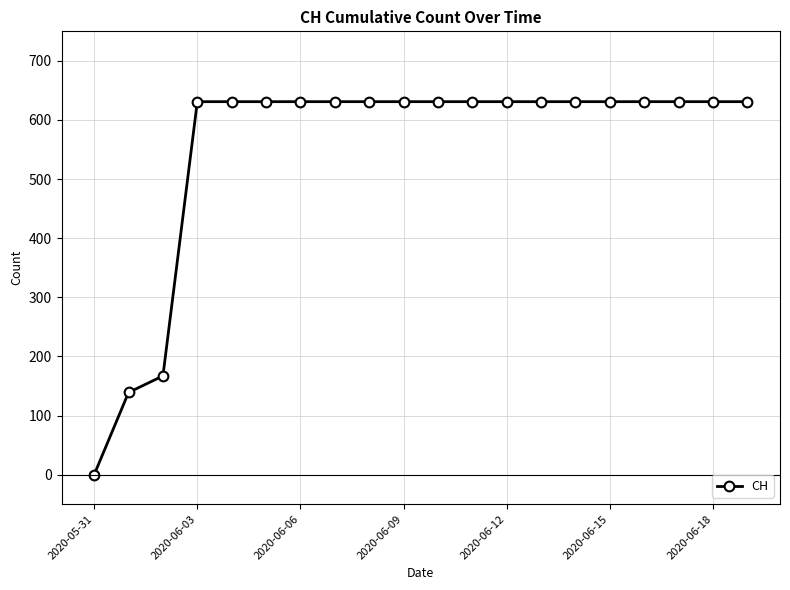

What is the difference between the second highest and minimum values?

631